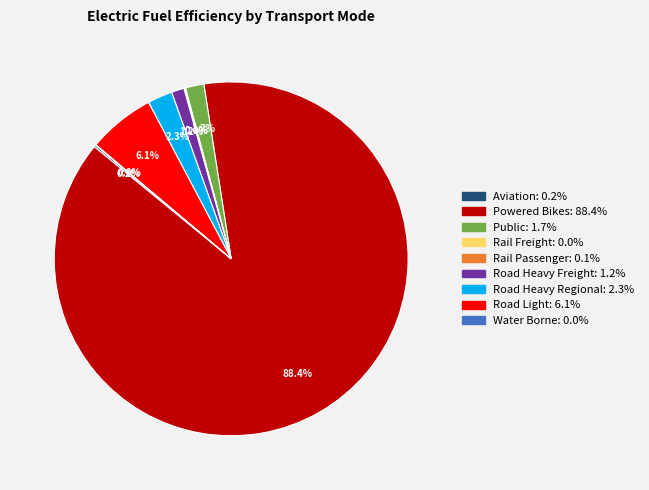

To the nearest percent, what is the difference between the largest and smallest slice percentages?

88%